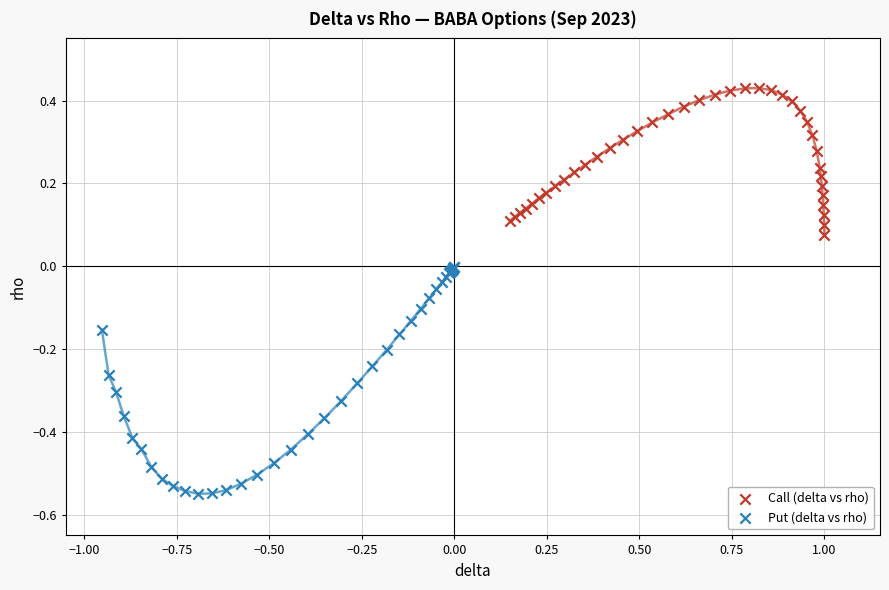

Which series reaches the minimum Y coordinate?

Put (delta vs rho)